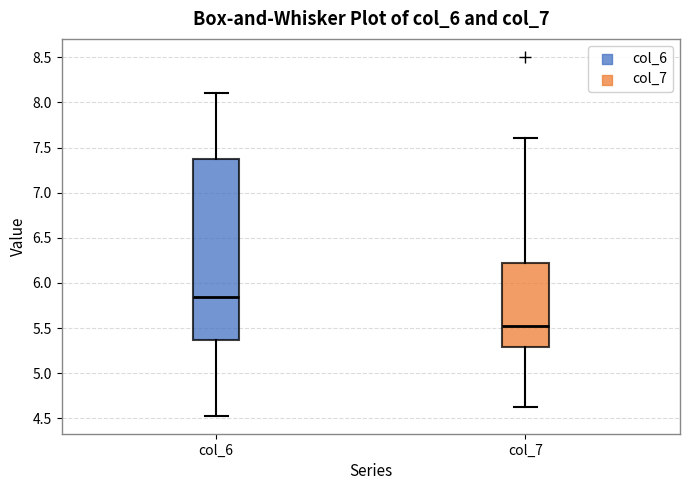

Reading left to right, read every box against the y-axis: the position of its median line, the range the box covers, and the ends of its whiskers. The values are not printed on the chart, so give them approximately, as read against the axis.

col_6: median 5.85, box 5.35 to 7.35, whiskers 4.55 to 8.10
col_7: median 5.50, box 5.30 to 6.20, whiskers 4.60 to 7.60